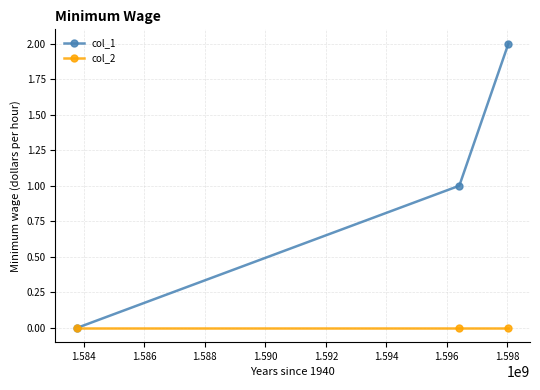

Which series has the widest spread of values?

col_1